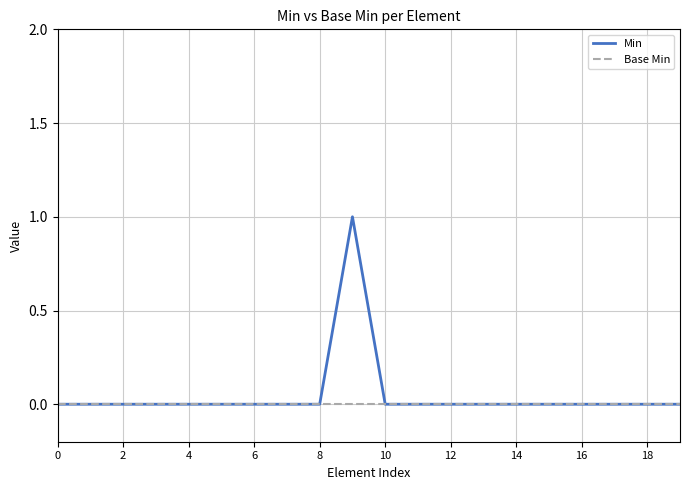

Reading left to right, list all the values displayed in this chart.

Min: 0	0	0	0	0	0	0	0	0	1	0	0	0	0	0	0	0	0	0	0
Base Min: 0	0	0	0	0	0	0	0	0	0	0	0	0	0	0	0	0	0	0	0